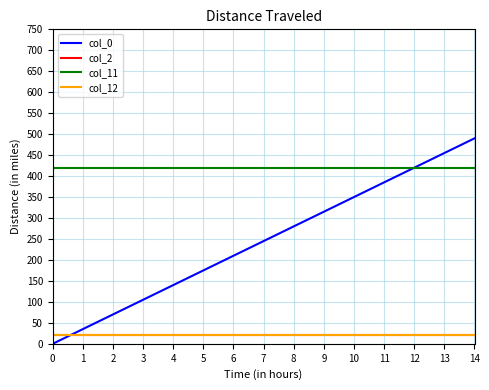

What is the sum of all col_12 values?

300.0